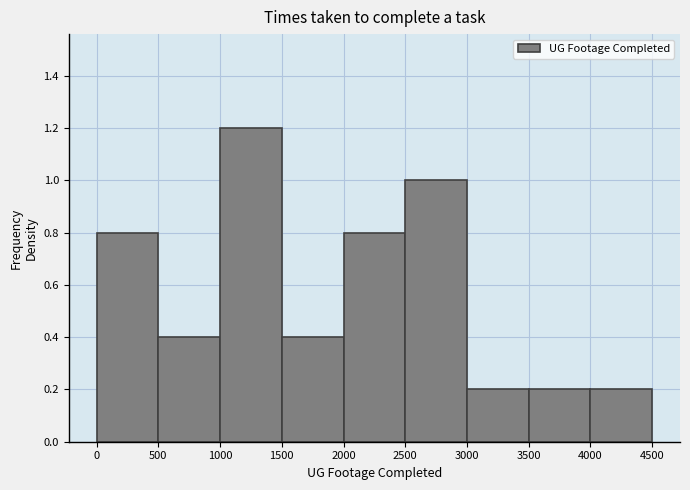

Which range on the x-axis has the tallest bar?

1000 to 1500